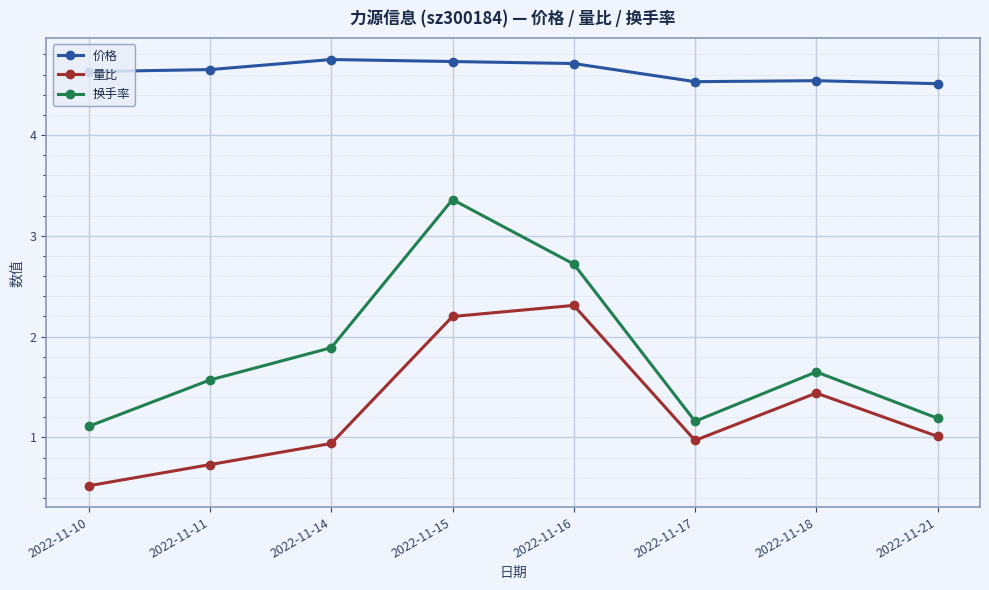

At which category does the chart reach its minimum across all series?

2022-11-10